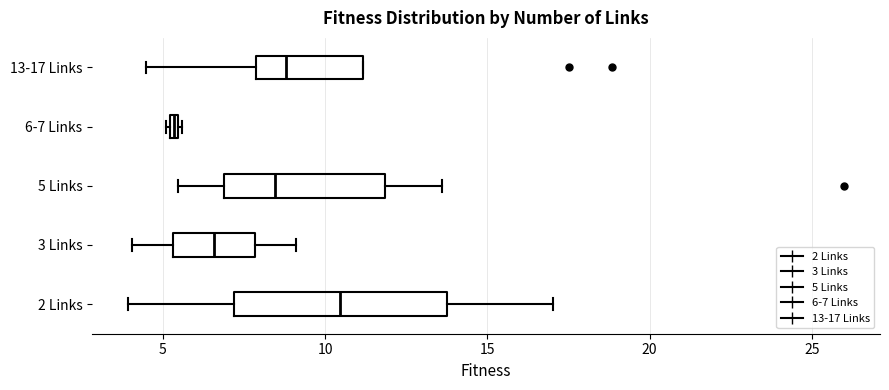

Which box is the widest, from its left edge to its right edge?

2 Links